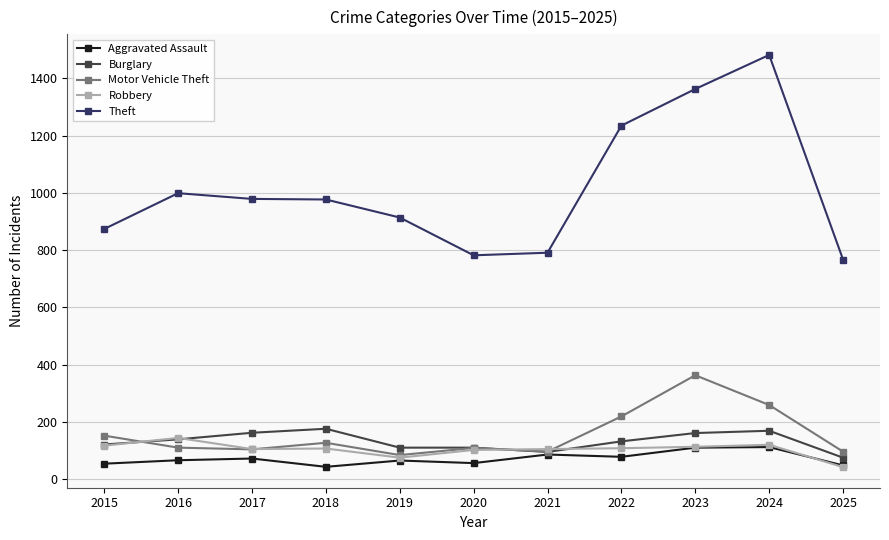

True or false: Aggravated Assault has more than 0 interior local peaks.

True